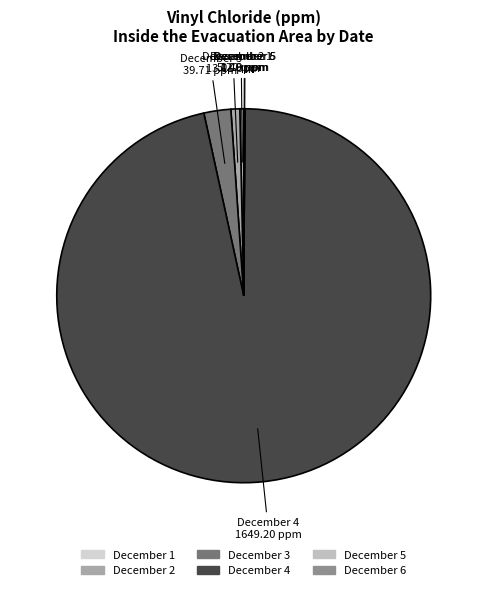

True or false: December 4 accounts for 96% of the total.

True